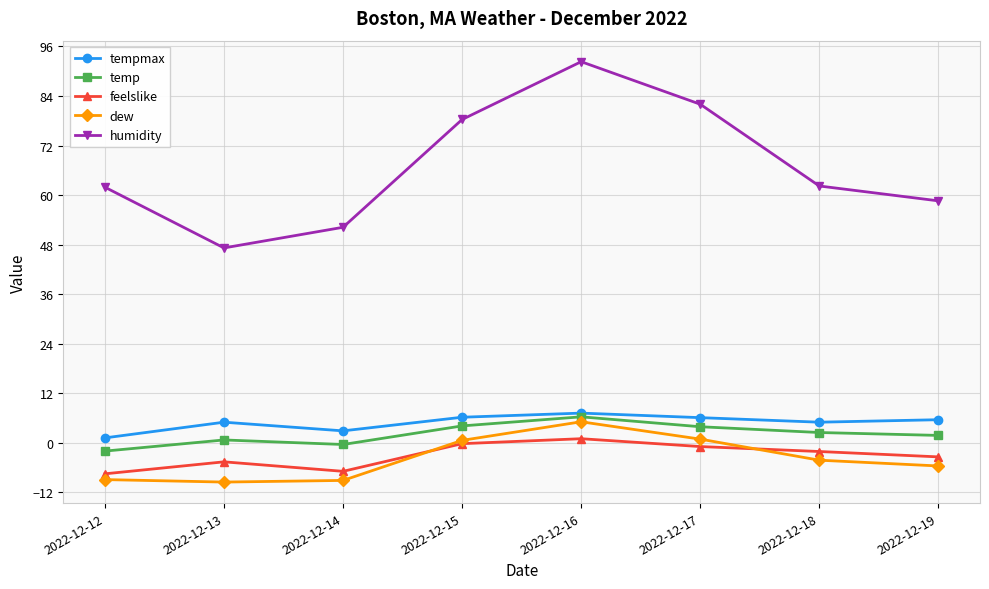

Where is the first local maximum for humidity?

2022-12-16